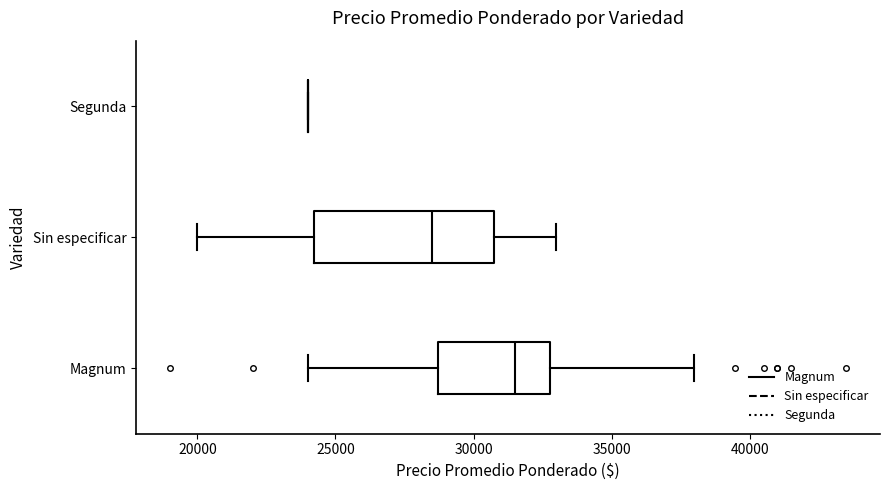

Reading bottom to top, read every box against the x-axis: the position of its median line, the range the box covers, and the ends of its whiskers. The values are not printed on the chart, so give them approximately, as read against the axis.

Magnum: median 31500, box 28500 to 33000, whiskers 24000 to 38000
Sin especificar: median 28500, box 24000 to 30500, whiskers 20000 to 33000
Segunda: box collapsed to a line at 24000, whiskers 24000 to 24000